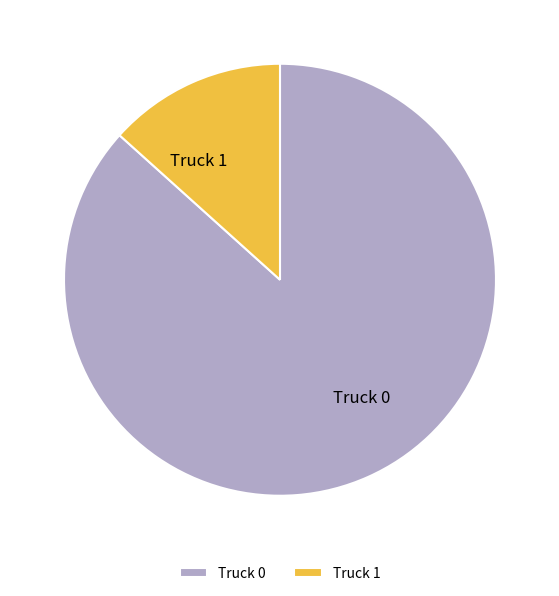

Which slice is the largest?

Truck 0